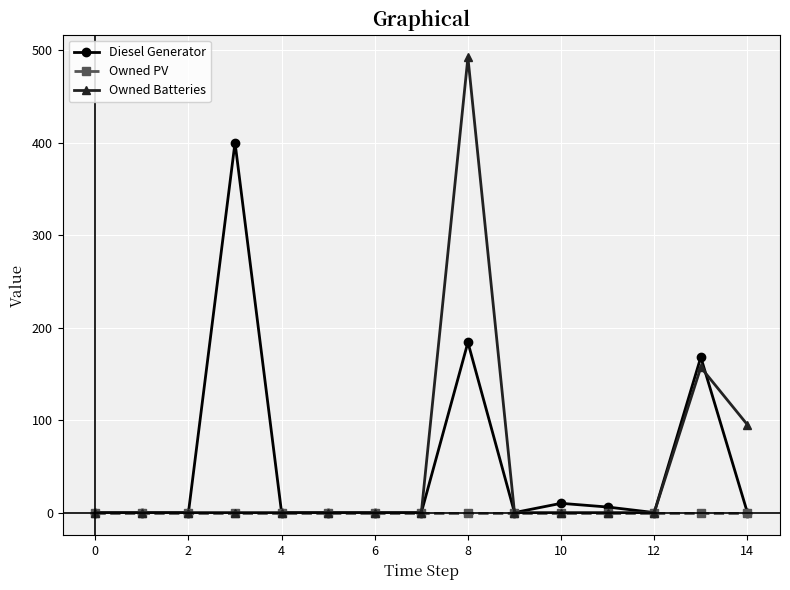

At how many categories does at least one series exceed 144?

3